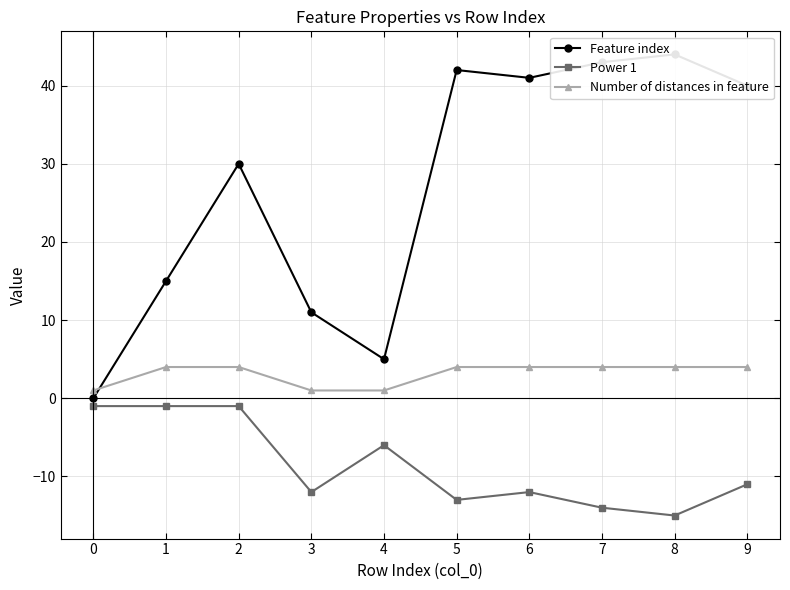

What are all the series names shown in the legend?

Feature index, Power 1, Number of distances in feature